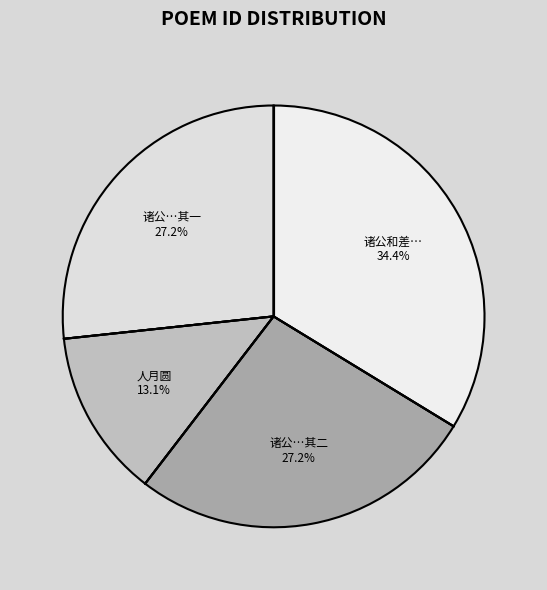

Does any single category account for the majority?

No